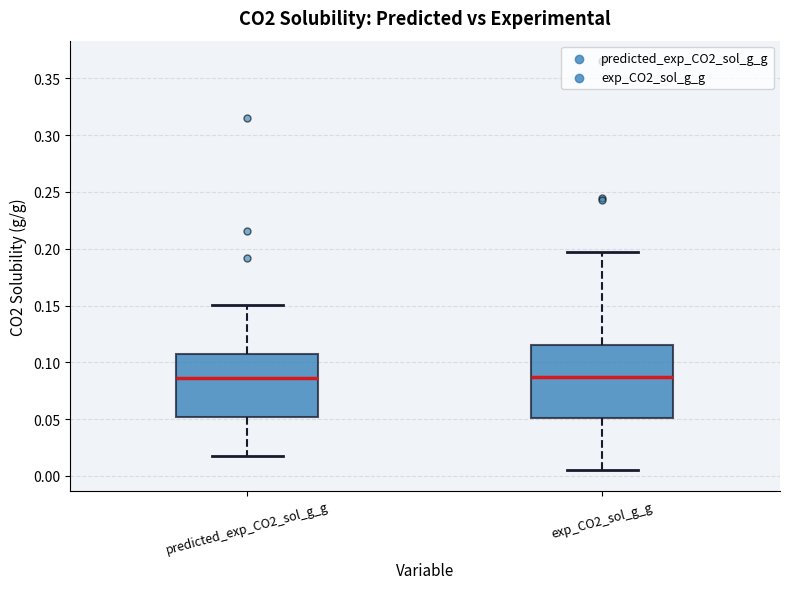

Which box is the tallest, from its lower edge to its upper edge?

exp_CO2_sol_g_g